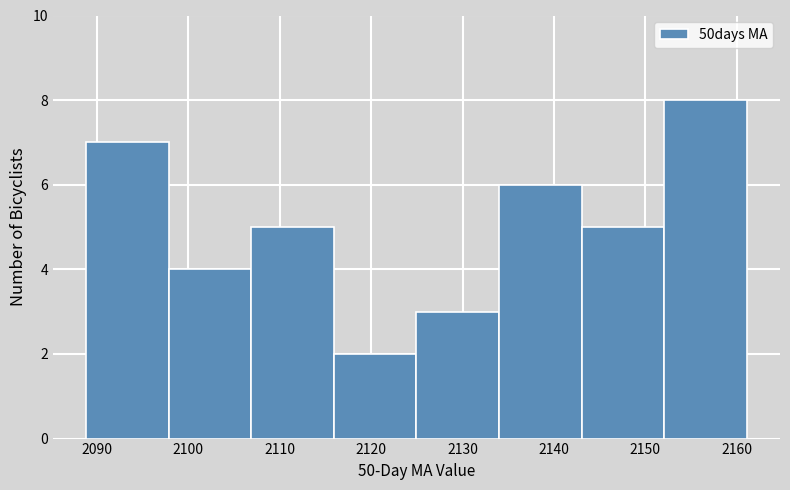

How tall is the bar that spans 2107 to 2116 on the x-axis? Neither the bar edges nor the heights are printed on the chart, so give them approximately, as read against the axes.

5